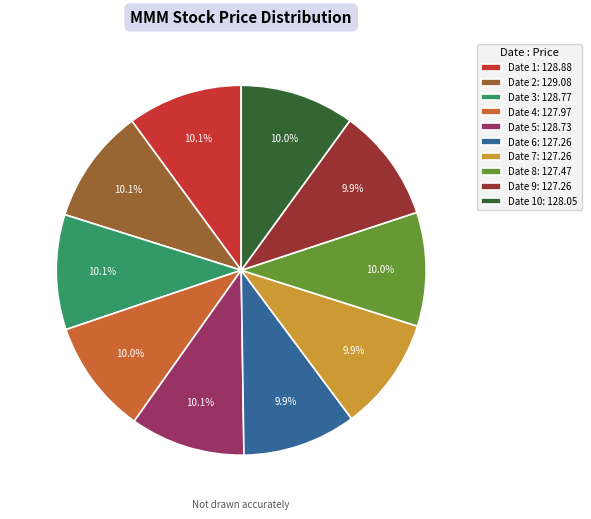

What is the ratio of the value at Date 8: 127.47 to the value at Date 5: 128.73?

1.0